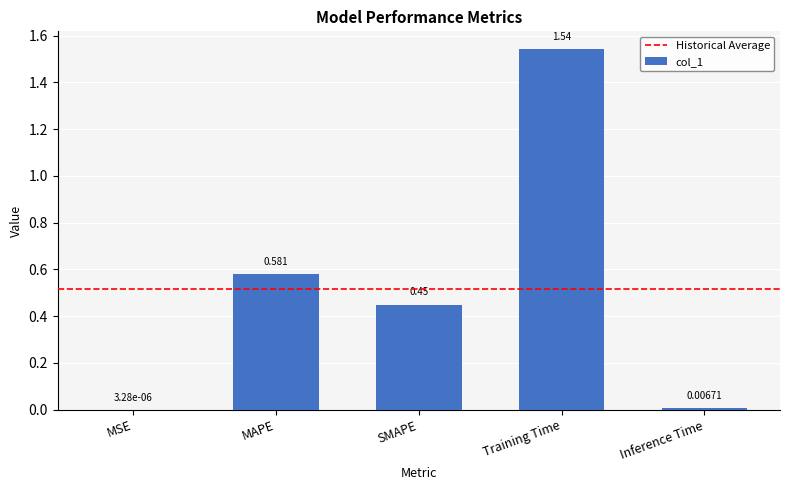

At which category does the chart reach its peak across all series?

Training Time